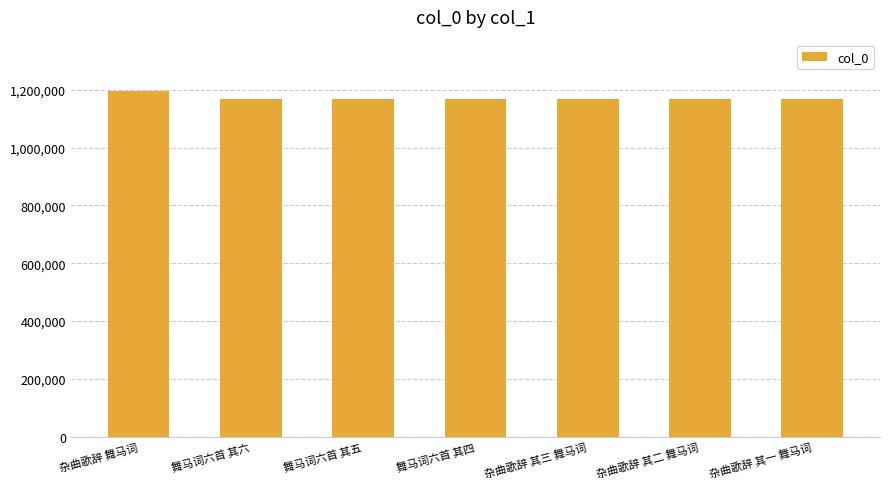

Which has a higher value, 杂曲歌辞 舞马词 or 杂曲歌辞 其三 舞马词?

杂曲歌辞 舞马词